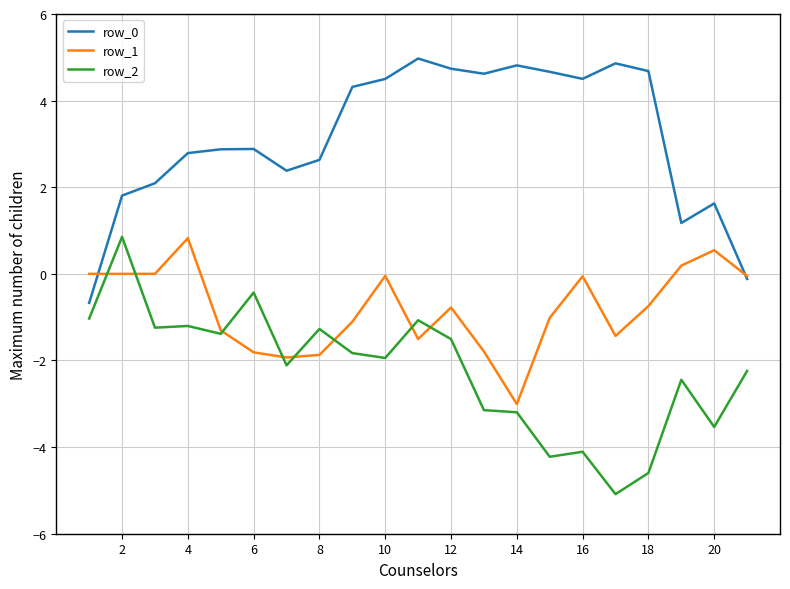

What is the minimum value for row_0?

-0.7